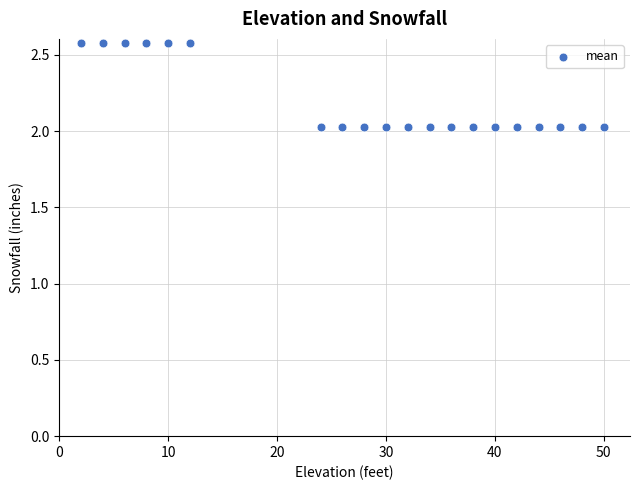

What is the range of Y values (max minus min)?

0.6